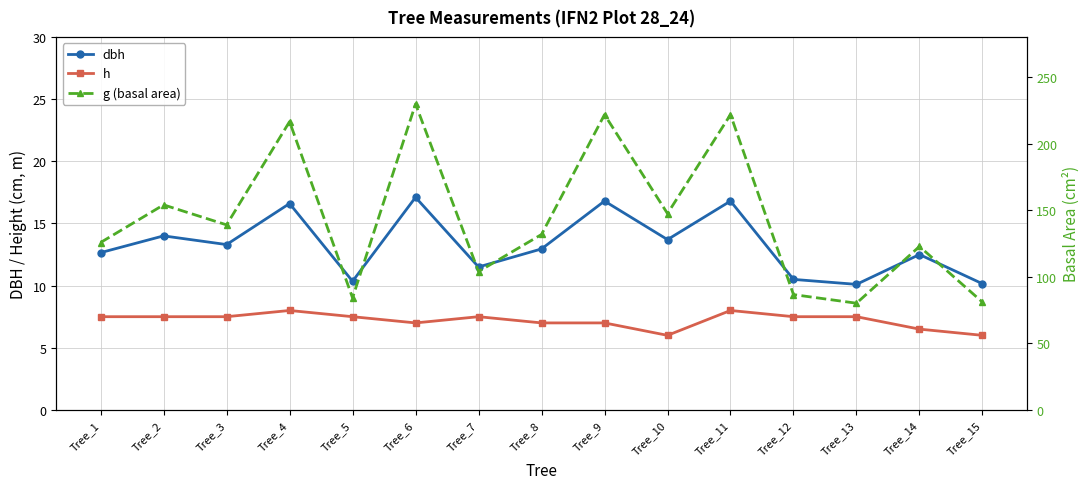

Reading left to right, what are all the values shown in this chart?

dbh: 12.7	14.0	13.3	16.6	10.3	17.1	11.5	12.9	16.8	13.7	16.8	10.5	10.1	12.5	10.2
h: 7.5	7.5	7.5	8.0	7.5	7.0	7.5	7.0	7.0	6.0	8.0	7.5	7.5	6.5	6.0
g (basal area): 125.7	153.9	138.9	216.4	84.1	229.7	103.9	131.7	221.7	147.4	221.7	86.6	80.1	122.7	80.9